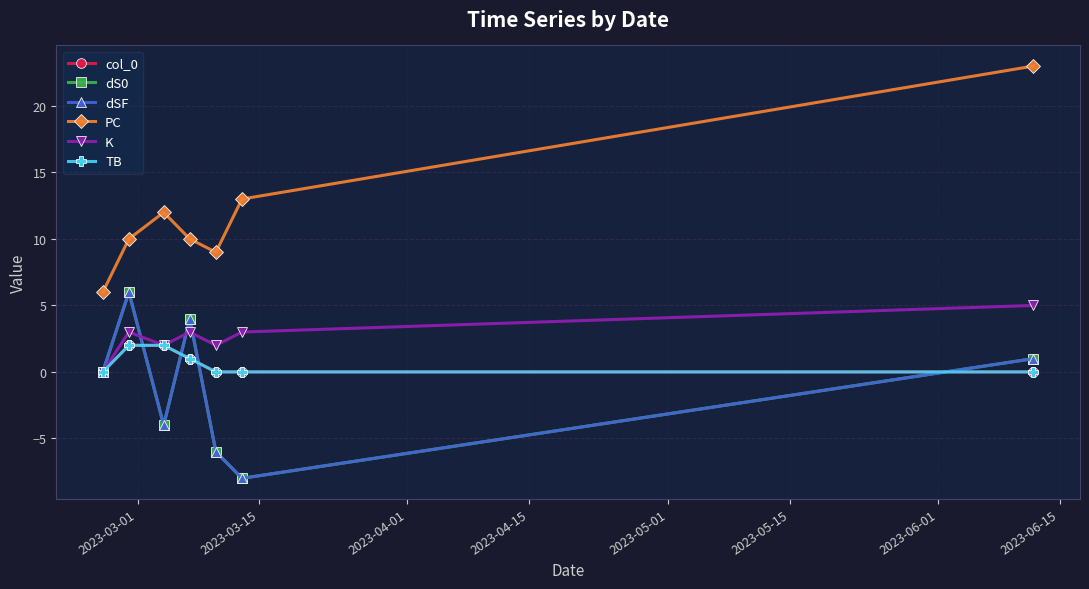

Does the chart have visible grid lines?

Yes